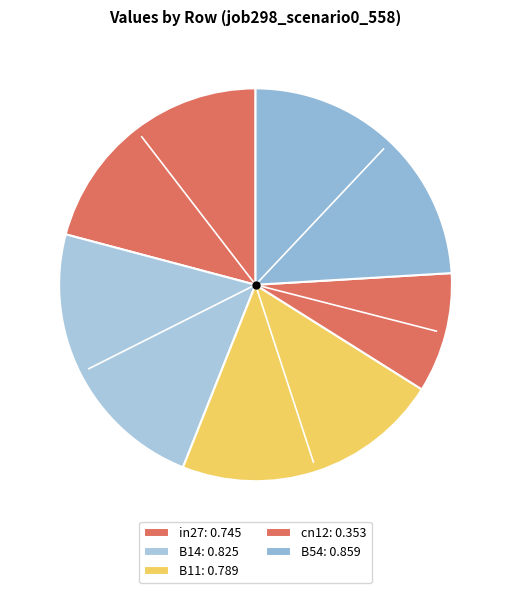

Count the number of slices in the pie.

5